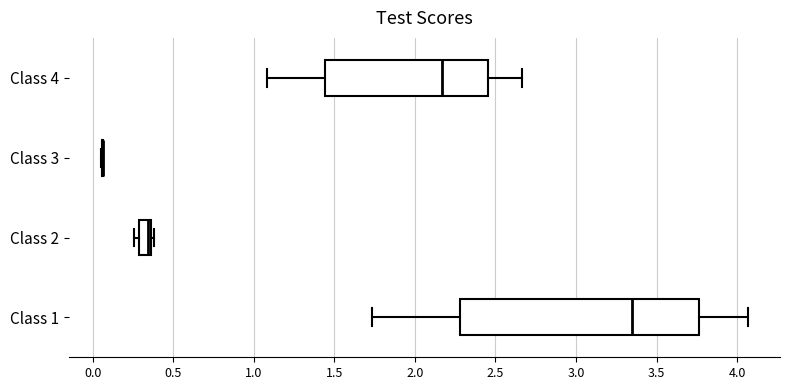

Reading bottom to top, transcribe this box plot: for each box, give where its median line is, the range the box spans, and where its two whiskers end, as read against the x-axis. The values are not printed on the chart, so give them approximately, as read against the axis.

Class 1: median 3.35, box 2.30 to 3.75, whiskers 1.75 to 4.05
Class 2: median 0.35 (just left of the box's right edge), box 0.30 to 0.35, whiskers 0.25 to 0.40
Class 3: box collapsed to a line at 0.05, whiskers 0.05 to 0.05
Class 4: median 2.15, box 1.45 to 2.45, whiskers 1.10 to 2.65